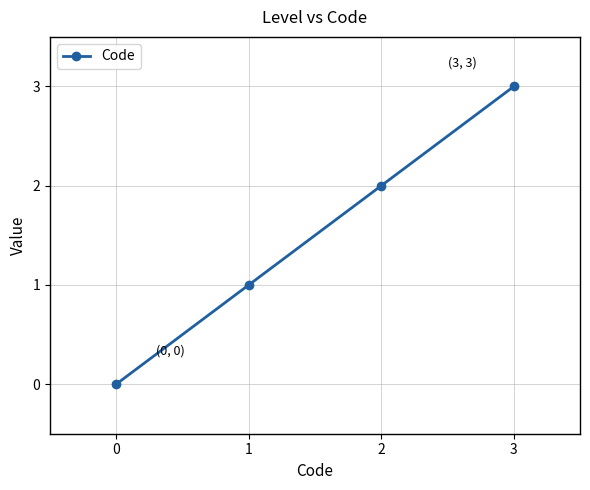

Which label corresponds to the largest value in the chart?

3